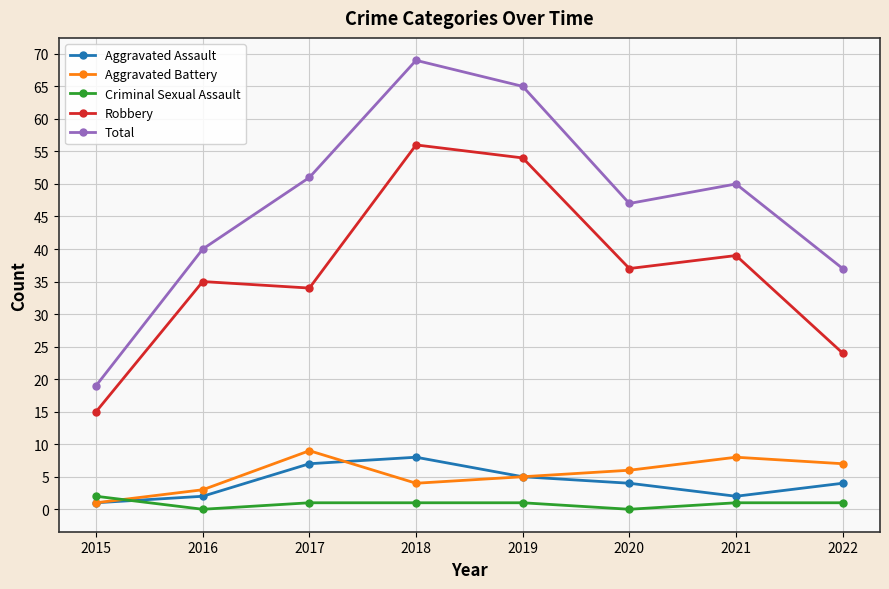

Is it true that Aggravated Assault equals 4 at 2017?

False